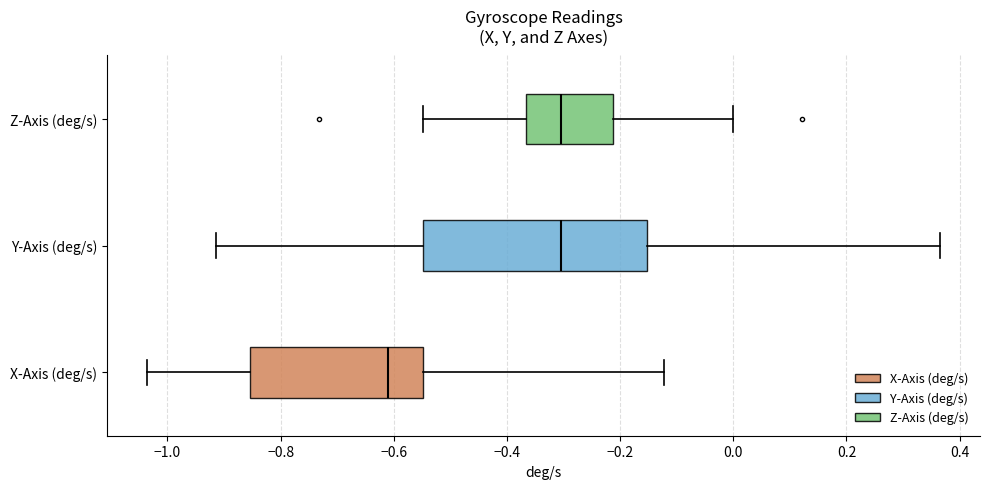

Where does the right whisker of the box for Z-Axis (deg/s) end on the x-axis? The values are not printed on the chart, so give them approximately, as read against the axis.

0.00